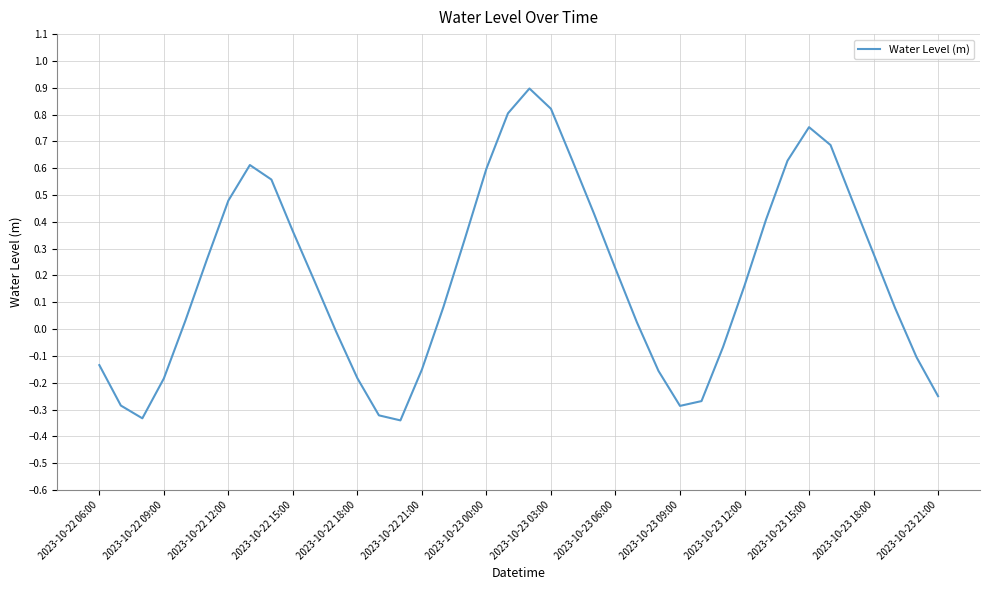

What is the maximum value shown in the chart?

0.9